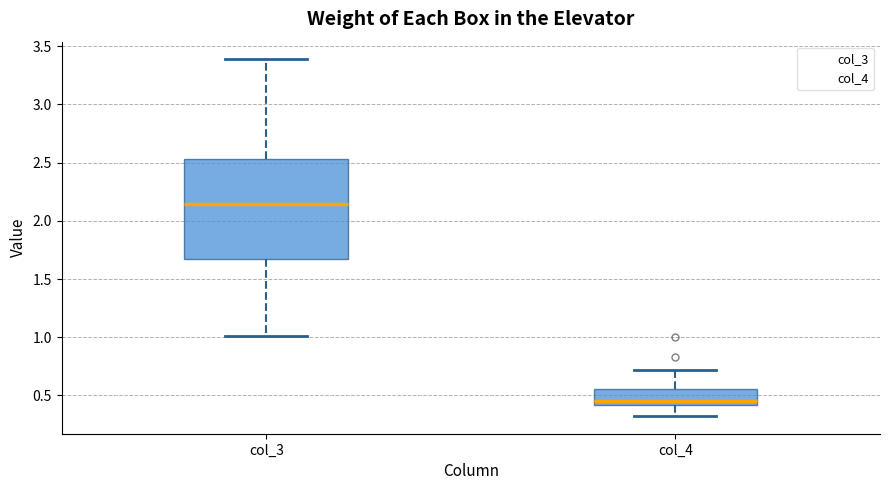

Where does the median line of the box for col_3 sit on the y-axis? The values are not printed on the chart, so give them approximately, as read against the axis.

2.15